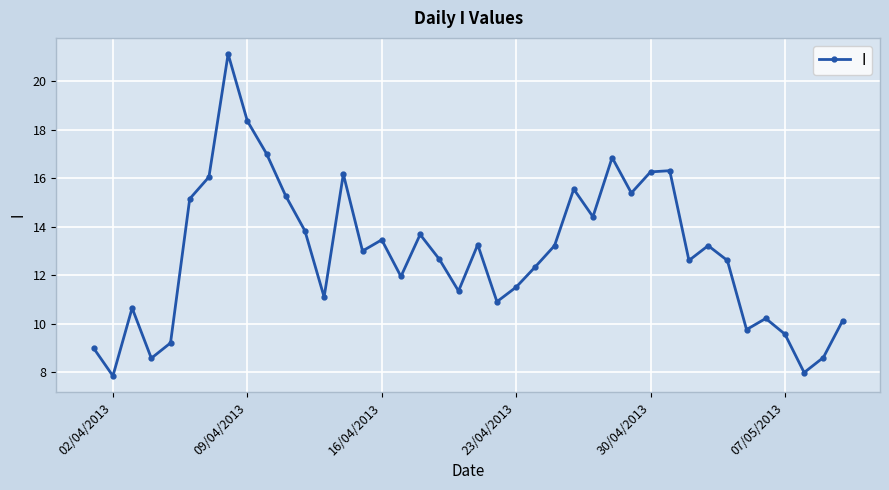

How many interior local peaks (higher than both neighbors) does the data have?

11